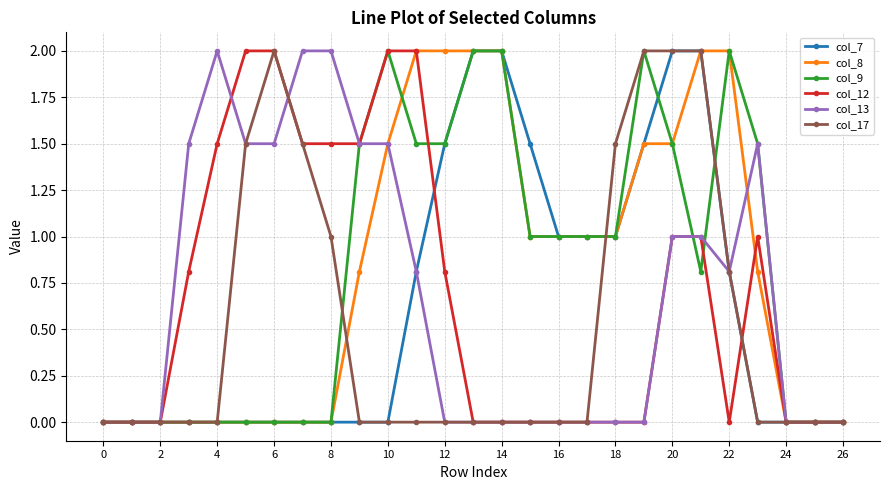

What is the value of the col_9 point at the 20th from the left?

2.0